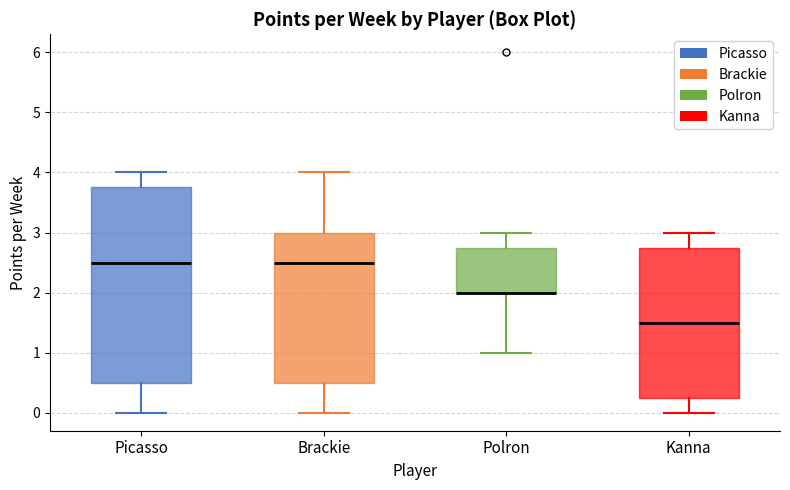

Comparing the boxes themselves (not the whiskers), which one is the tallest?

Picasso